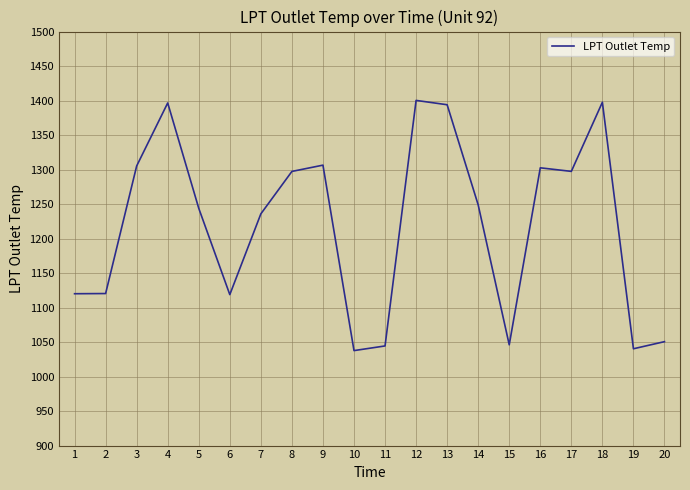

What is the ratio of the value at 1 to the value at 19?

1.1